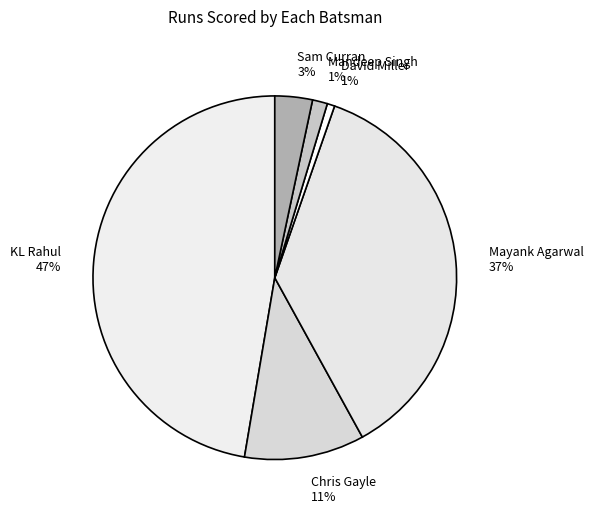

Count the number of slices in the pie.

6